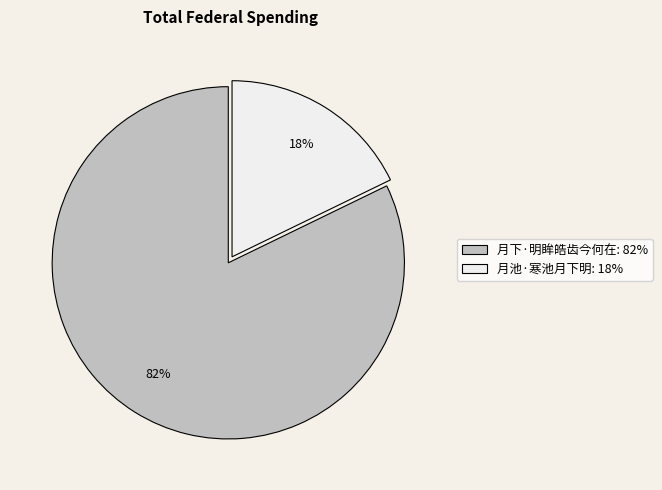

Is there a majority slice in this chart?

Yes